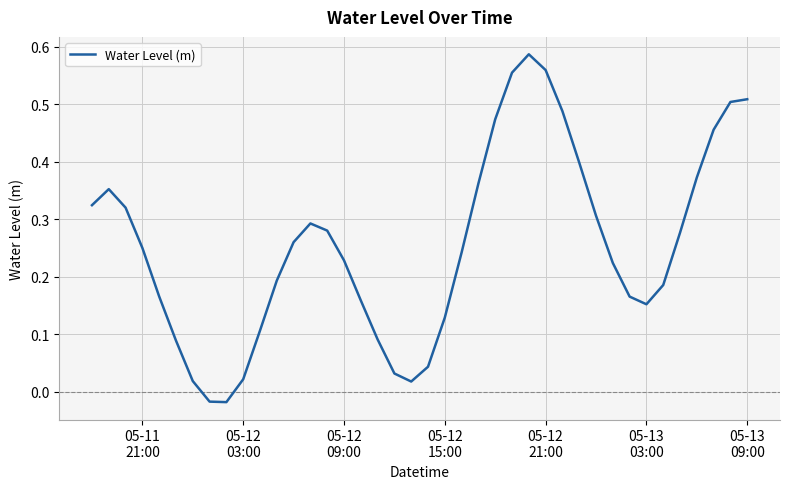

What is the greatest value displayed?

0.6